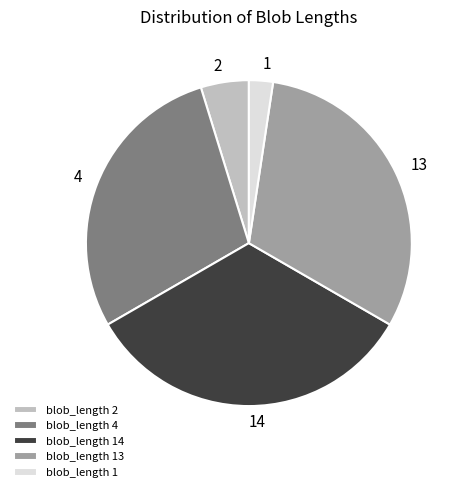

Rank the categories by value from lowest to highest.

blob_length 1, blob_length 2, blob_length 4, blob_length 13, blob_length 14